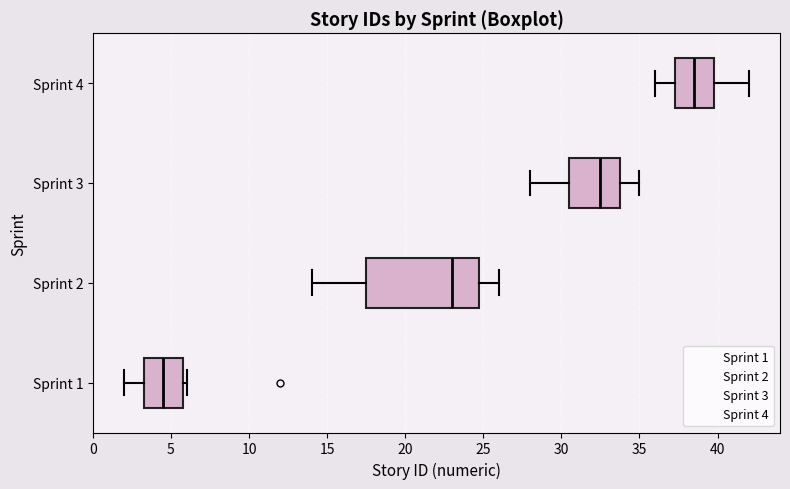

Reading bottom to top, transcribe this box plot: for each box, give where its median line is, the range the box spans, and where its two whiskers end, as read against the x-axis. The values are not printed on the chart, so give them approximately, as read against the axis.

Sprint 1: median 4.5, box 3.5 to 6.0, whiskers 2.0 to 6.0 (just right of the box's right edge)
Sprint 2: median 23.0, box 17.5 to 25.0, whiskers 14.0 to 26.0
Sprint 3: median 32.5, box 30.5 to 34.0, whiskers 28.0 to 35.0
Sprint 4: median 38.5, box 37.5 to 40.0, whiskers 36.0 to 42.0